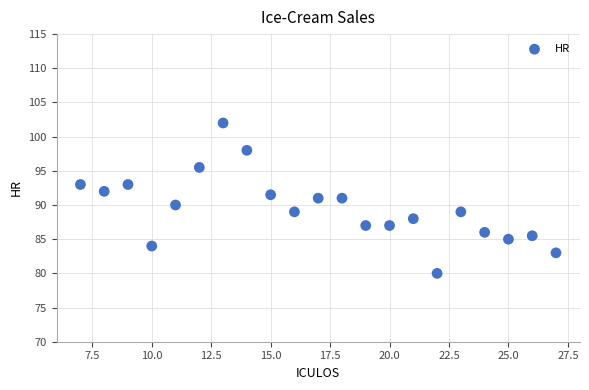

What is the range of X values (max minus min)?

20.0